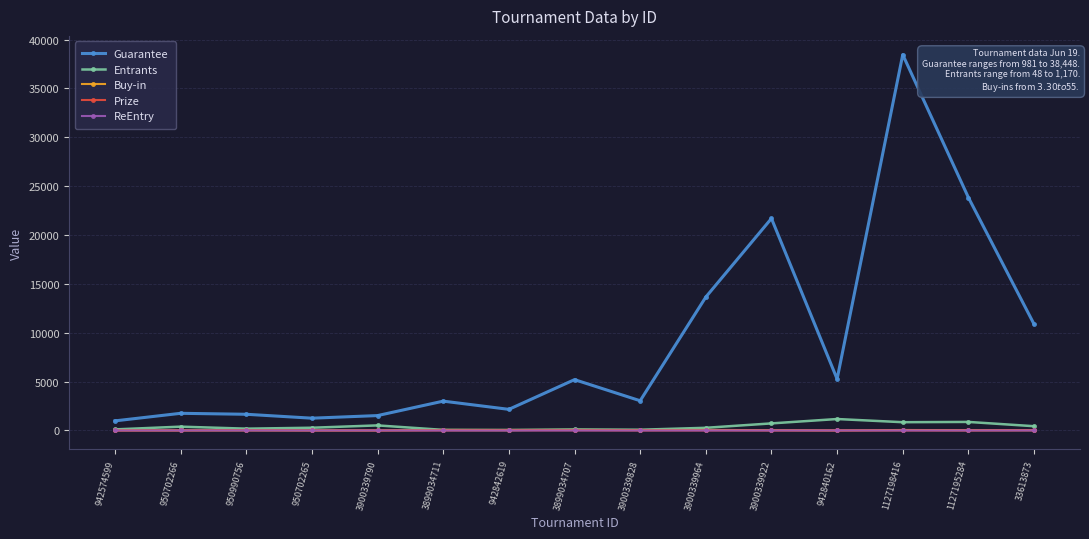

True or false: Entrants and Guarantee intersect in this chart.

False